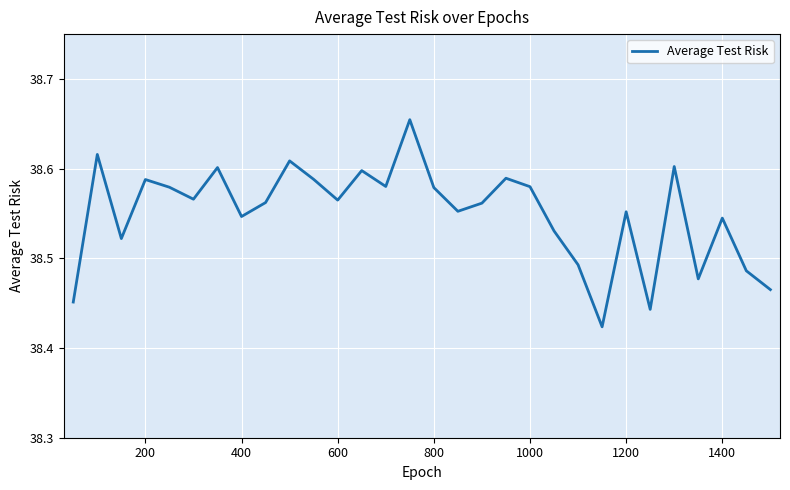

Which has a higher value, 1200 or 200?

200